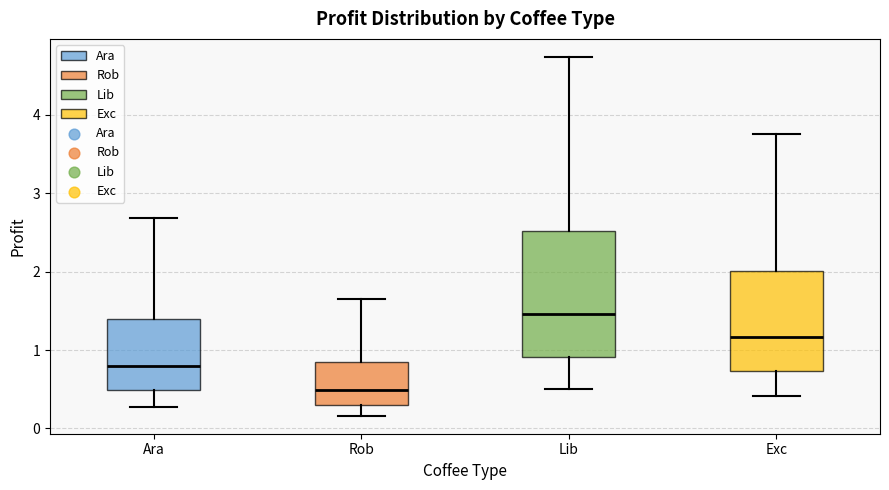

Where is the lower edge of the box for Rob on the y-axis? The values are not printed on the chart, so give them approximately, as read against the axis.

0.3